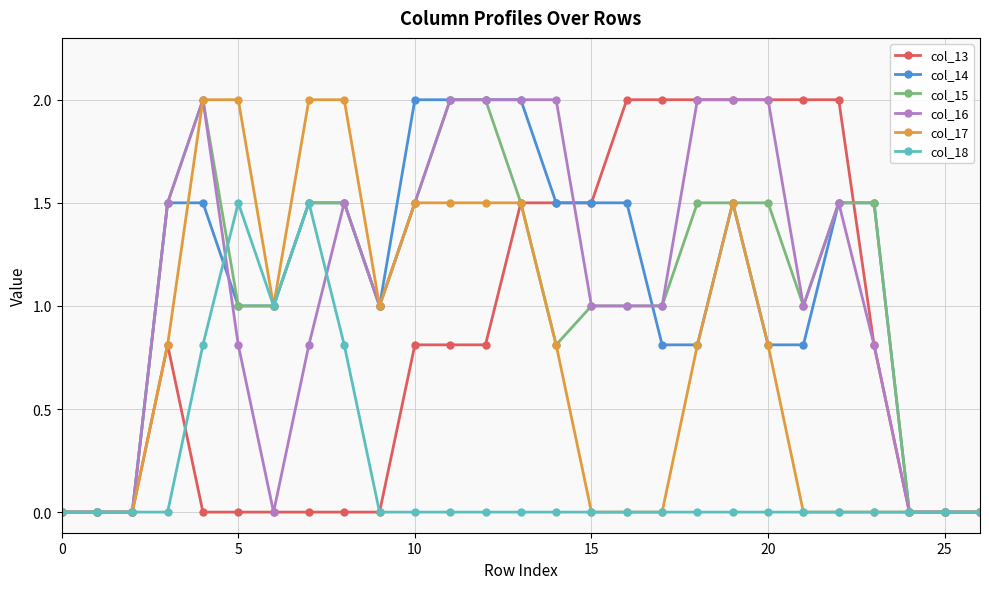

What is the maximum value for col_18?

1.5